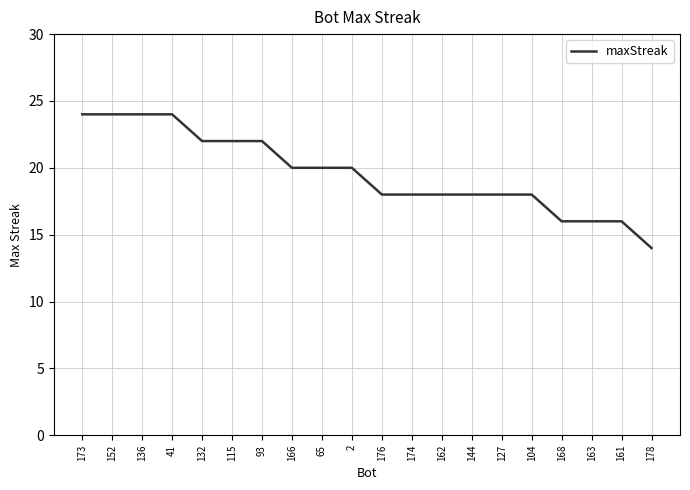

What is the smallest value displayed?

14